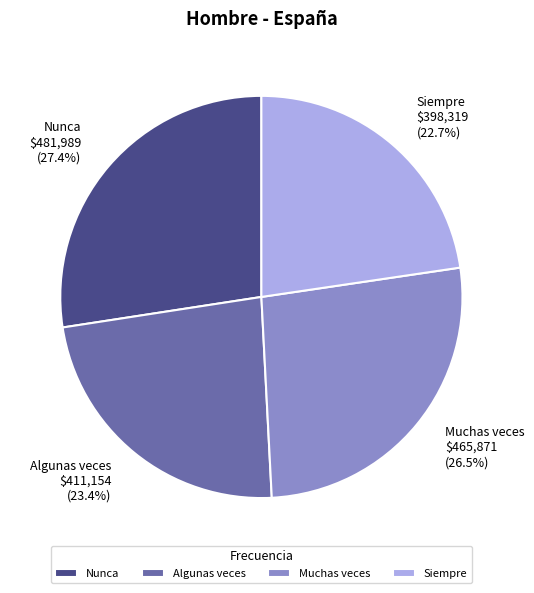

Approximately how many times larger is the value at Algunas veces compared to Muchas veces?

0.9